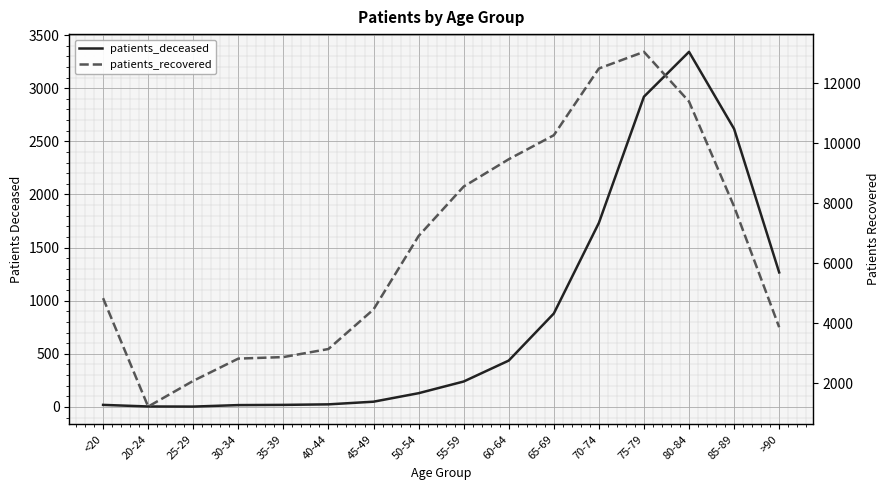

What is the total value across all series at 80-84?

14734